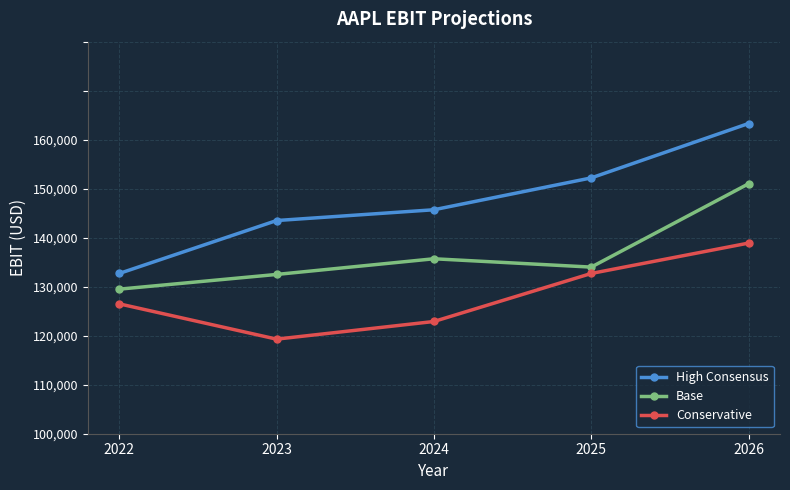

Reading right to left, what are all the values shown in this chart?

High Consensus: 2026=153300	2025=142200	2024=135700	2023=133500	2022=122700
Base: 2026=141000	2025=124000	2024=125700	2023=122500	2022=119500
Conservative: 2026=128900	2025=122700	2024=112900	2023=109300	2022=116500